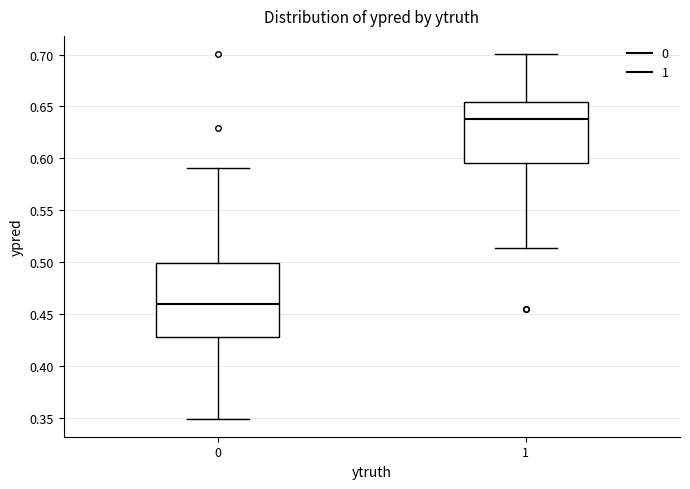

Reading left to right, transcribe this box plot: for each box, give where its median line is, the range the box spans, and where its two whiskers end, as read against the y-axis. The values are not printed on the chart, so give them approximately, as read against the axis.

0: median 0.460, box 0.430 to 0.500, whiskers 0.350 to 0.590
1: median 0.640, box 0.595 to 0.655, whiskers 0.515 to 0.700